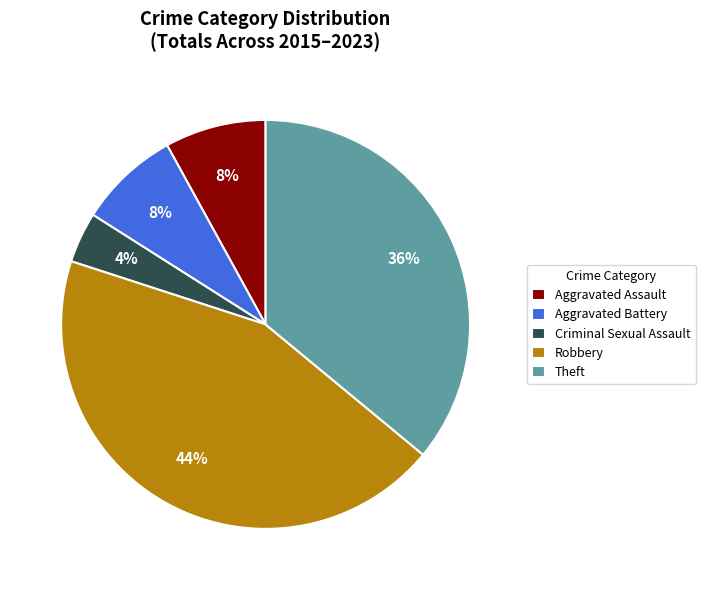

Does Robbery represent more than half of the total?

No